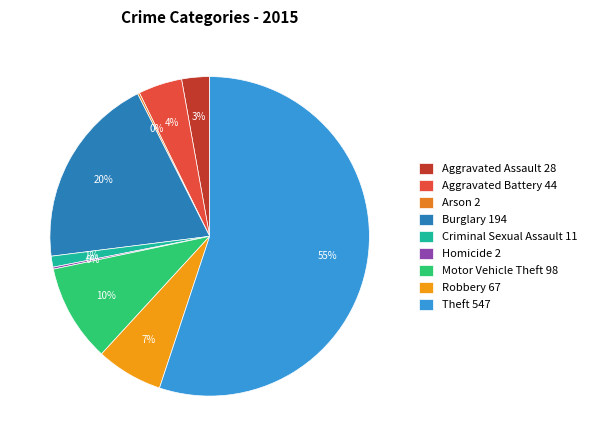

What is the total percentage of Criminal Sexual Assault and Burglary?

20.6%